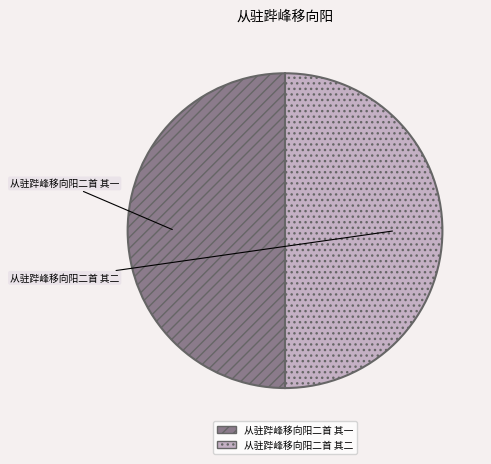

Is the sum of 从驻跸峰移向阳二首 其二 and 从驻跸峰移向阳二首 其一 greater than half?

Yes